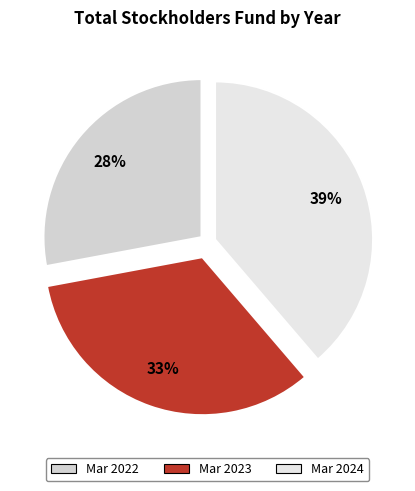

How many slices are in this pie chart?

3